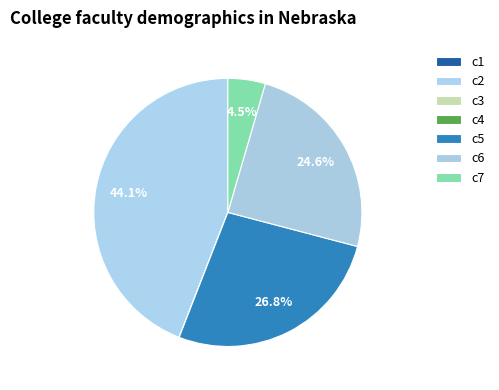

To the nearest percent, what portion does c2 represent?

44%